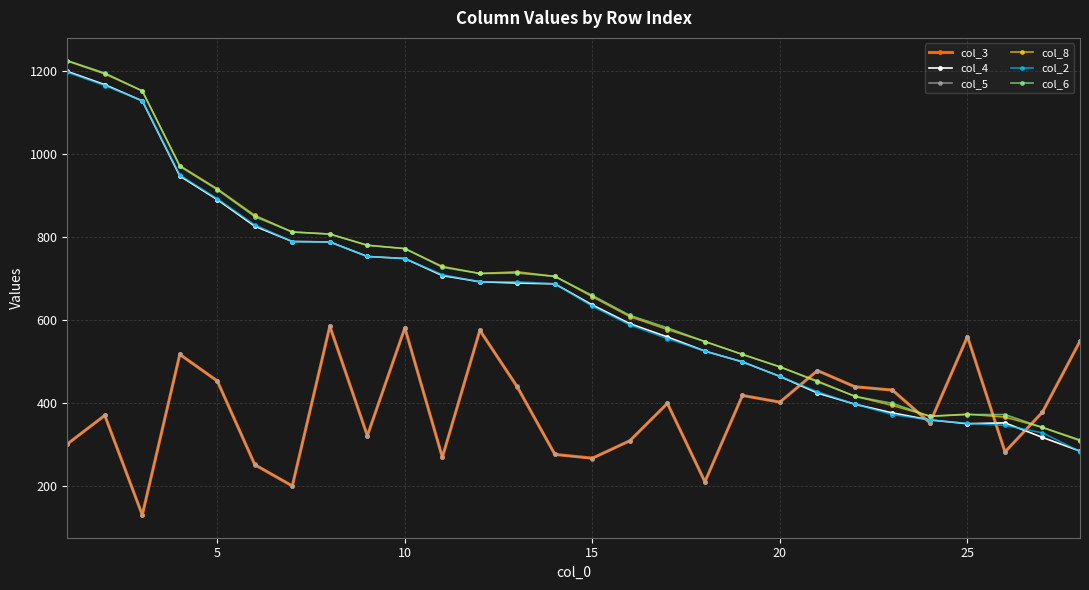

After their last crossing, which series has the higher values: col_5 or col_6?

col_5